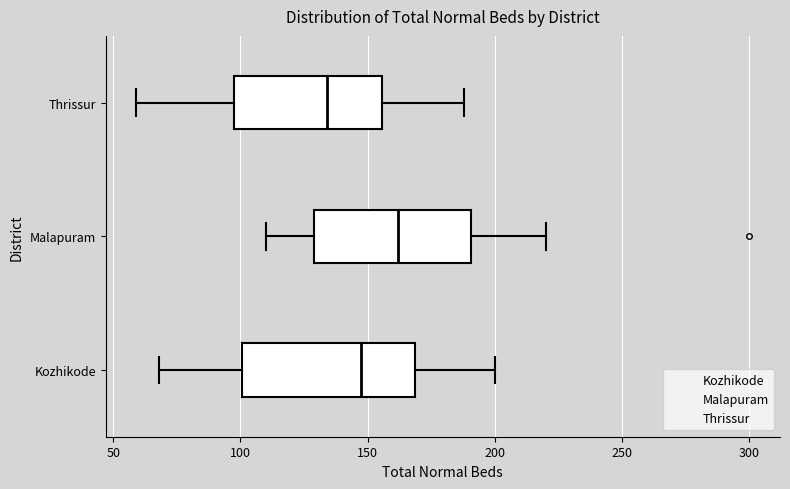

Which box's median line is the furthest to the right?

Malapuram